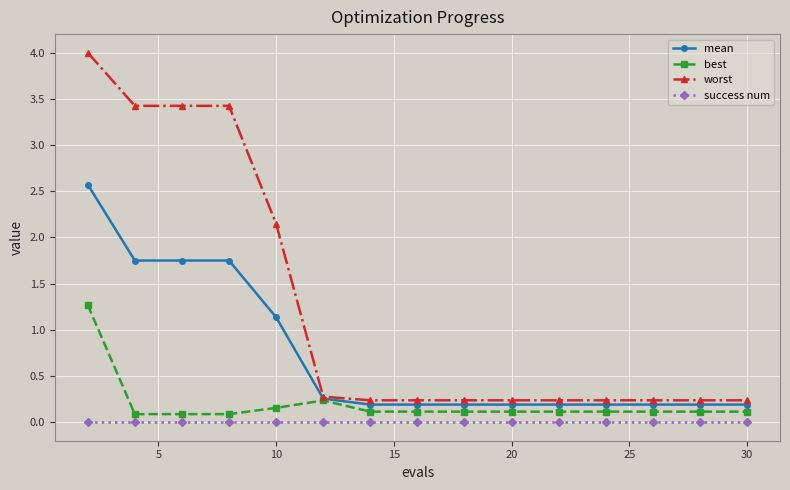

What is the sum of all mean values?

10.9